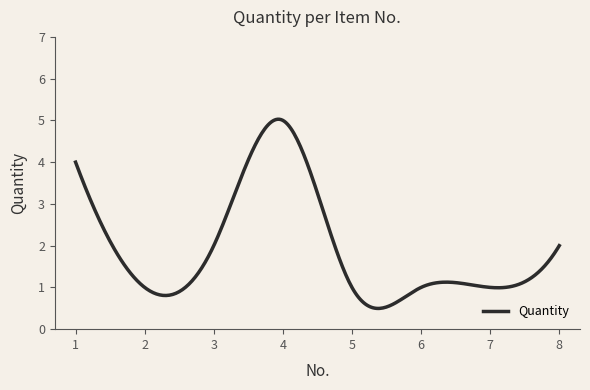

What is the difference between the maximum and minimum values?

4.5